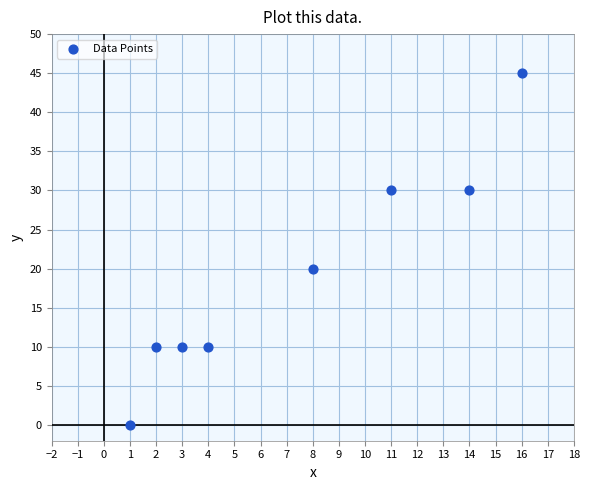

What Y value in the scatter plot is closest to 22?

20